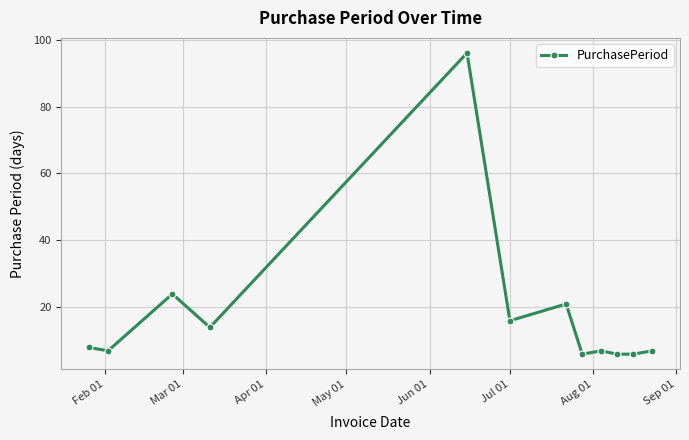

What is the maximum value shown in the chart?

96